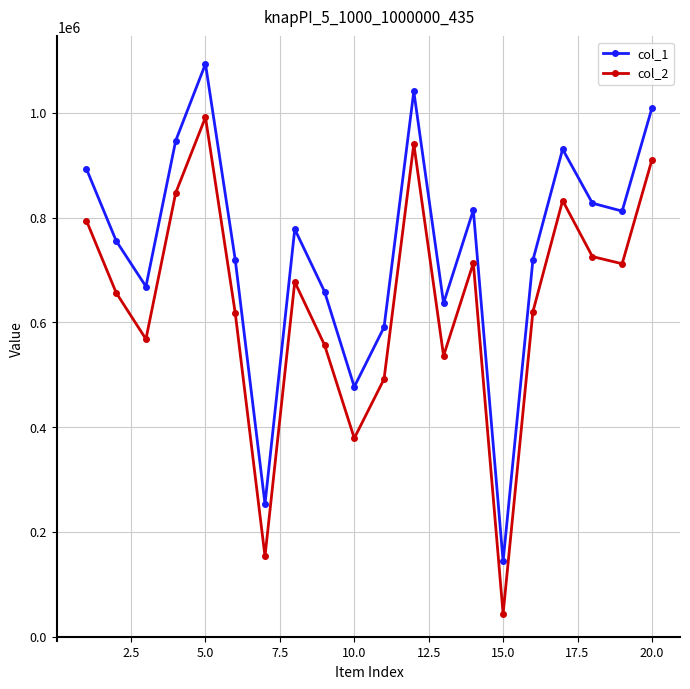

Which series has the largest total across all categories?

col_1